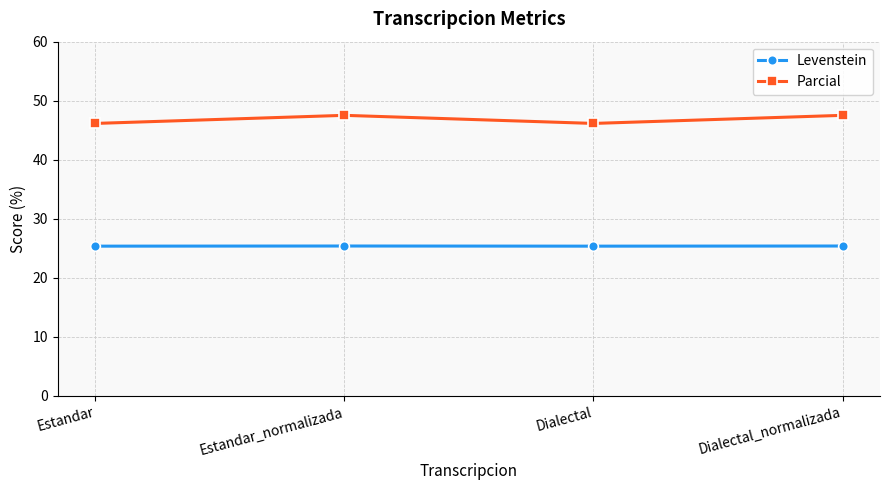

What is the average value of the Parcial series?

46.8